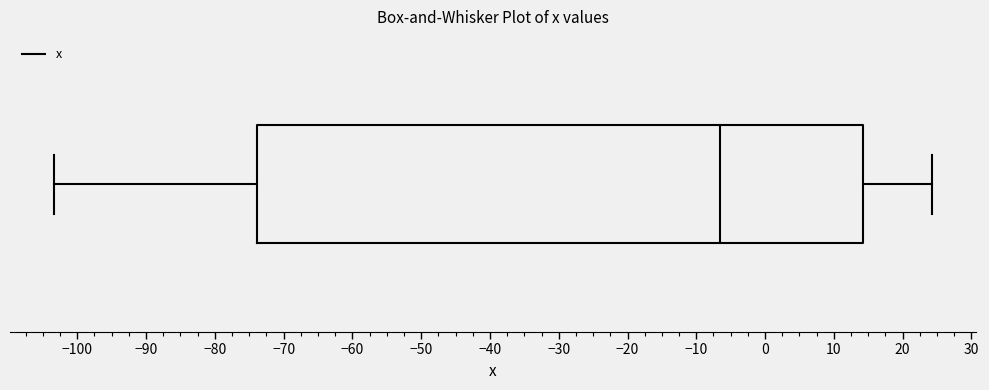

Where does the left whisker of the box end on the x-axis? The values are not printed on the chart, so give them approximately, as read against the axis.

-103